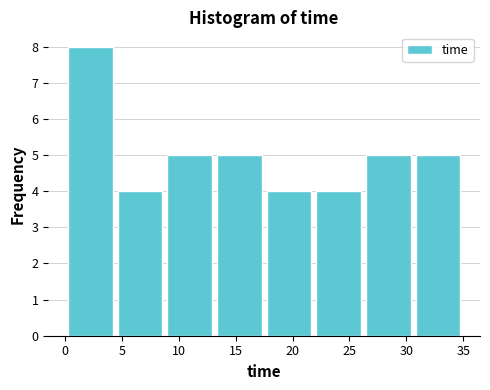

Reading left to right, list every bar in this chart as the range it spans on the x-axis followed by its height. Neither the bar edges nor the heights are printed on the chart, so give them approximately, as read against the axes.

0.0 to 4.5: 8
4.5 to 9.0: 4
9.0 to 13.0: 5
13.0 to 17.5: 5
17.5 to 22.0: 4
22.0 to 26.0: 4
26.0 to 30.5: 5
30.5 to 35.0: 5